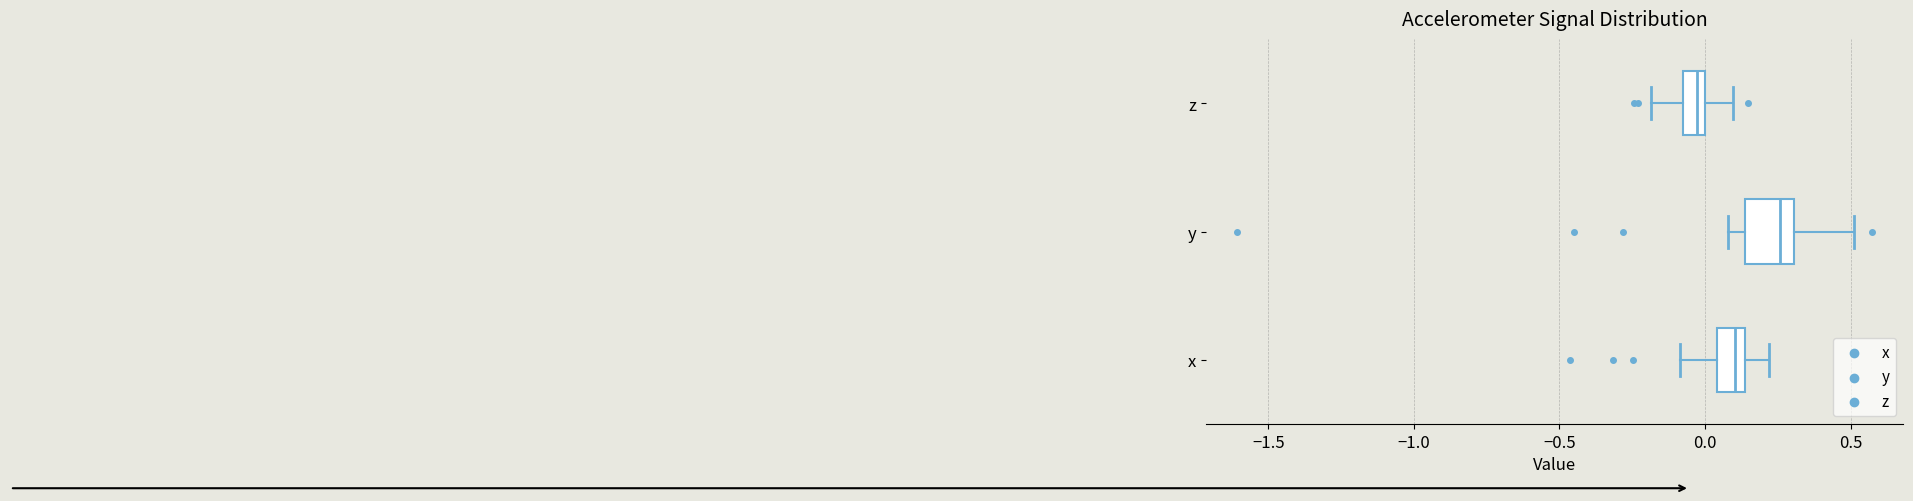

Which box has the furthest to the right median line?

y